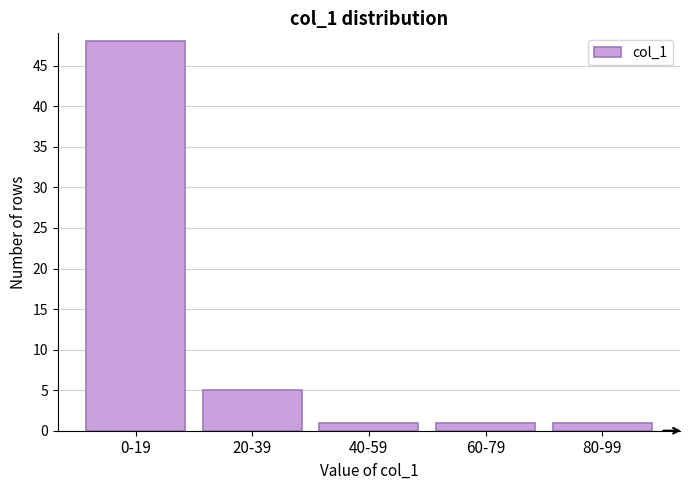

Reading left to right, what are all the values shown in this chart?

0-19=48	20-39=5	40-59=1	60-79=1	80-99=1